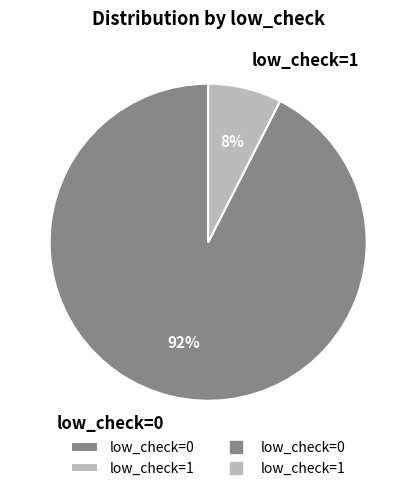

Which has a higher value, low_check=1 or low_check=0?

low_check=0